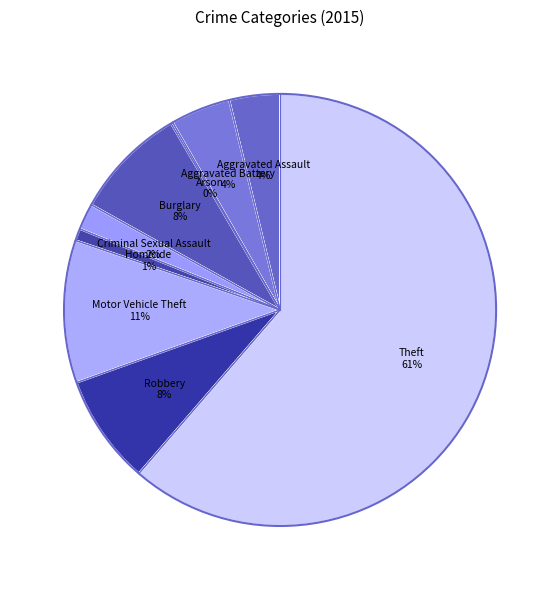

What is the largest slice in the pie chart?

Theft